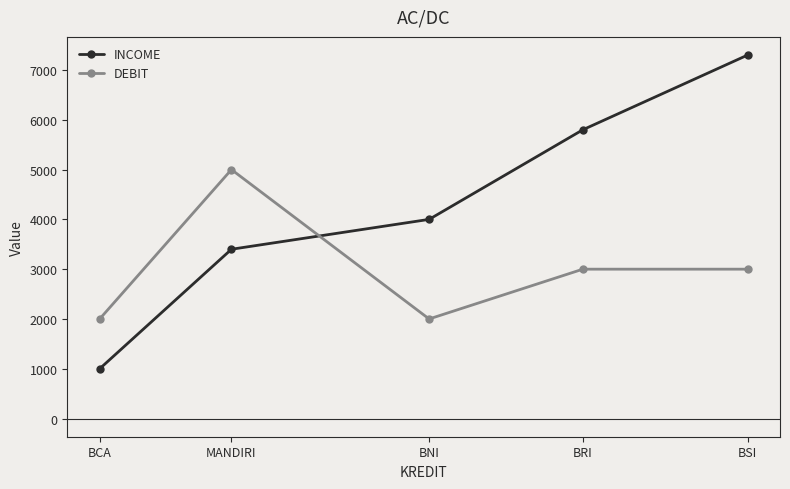

How many distinct data groups are displayed?

2